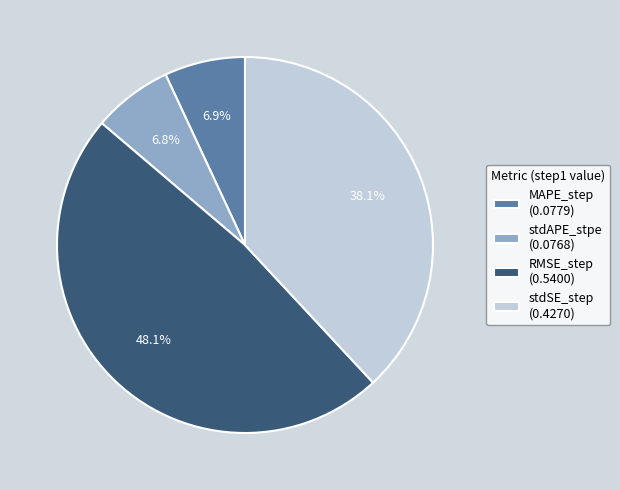

To the nearest percent, what is the difference between the RMSE_step and MAPE_step slice percentages?

41%